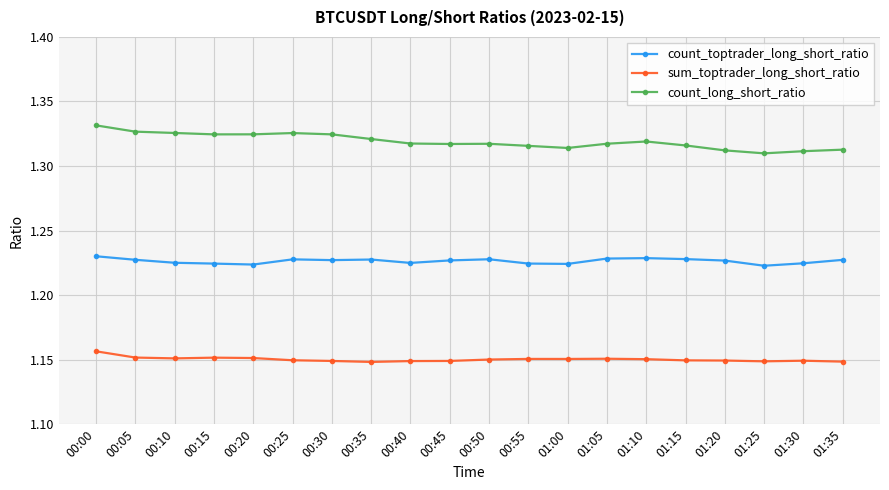

Count the count_long_short_ratio values in the range 1 to 2.

20